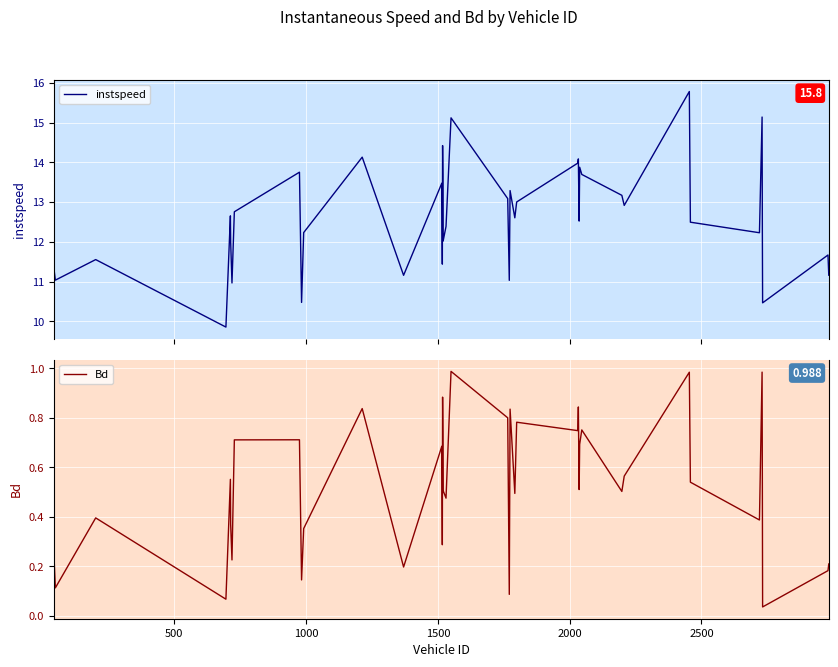

What is the minimum value for instspeed?

9.9